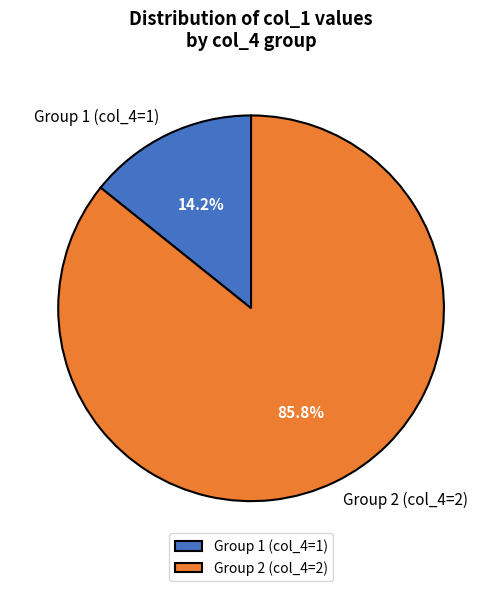

Rank the categories by value from lowest to highest.

Group 1 (col_4=1), Group 2 (col_4=2)